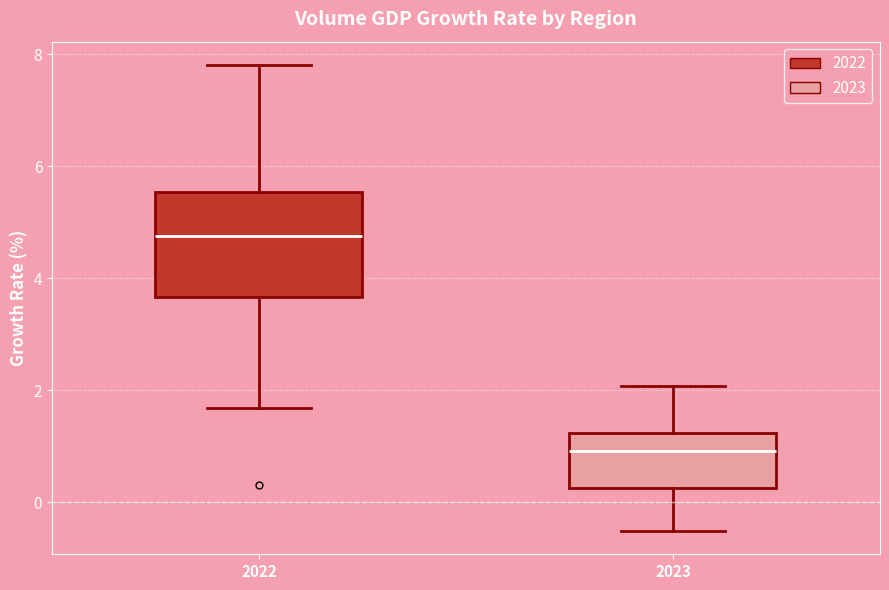

Comparing the boxes themselves (not the whiskers), which one is the tallest?

2022